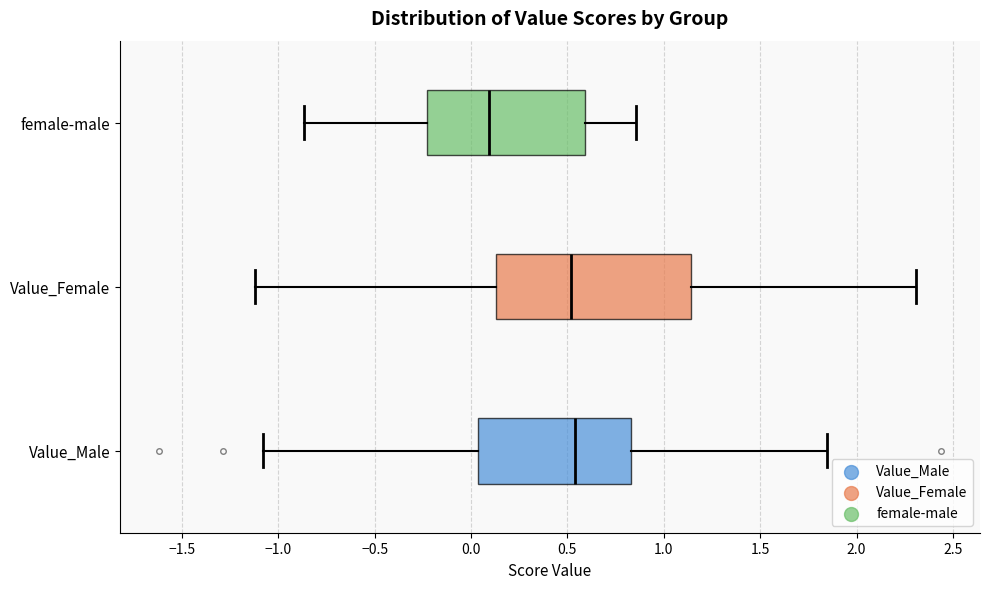

Reading bottom to top, read every box against the x-axis: the position of its median line, the range the box covers, and the ends of its whiskers. The values are not printed on the chart, so give them approximately, as read against the axis.

Value_Male: median 0.55, box 0.05 to 0.85, whiskers -1.10 to 1.85
Value_Female: median 0.50, box 0.15 to 1.15, whiskers -1.10 to 2.30
female-male: median 0.10, box -0.25 to 0.60, whiskers -0.85 to 0.85